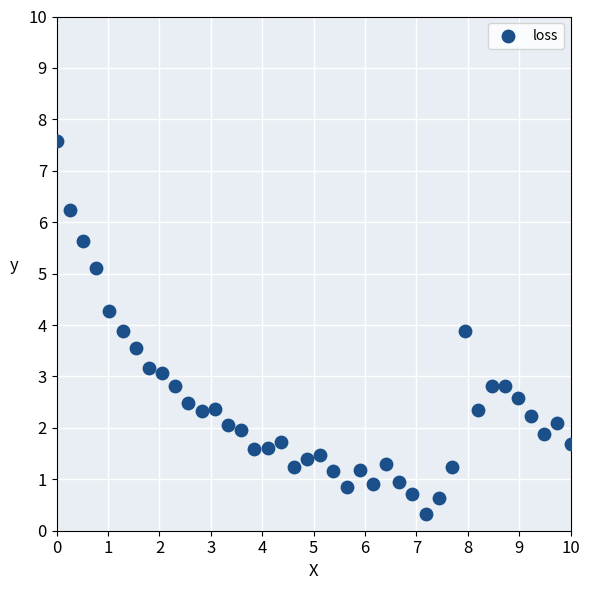

What is the range of X values (max minus min)?

10.0